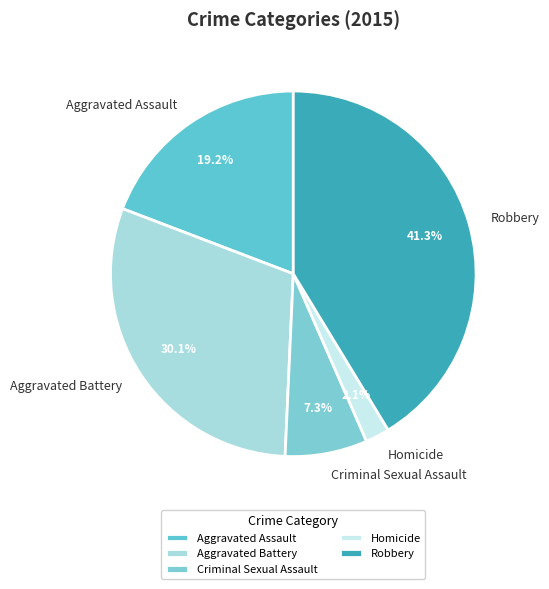

True or false: Aggravated Battery accounts for 30% of the total.

True